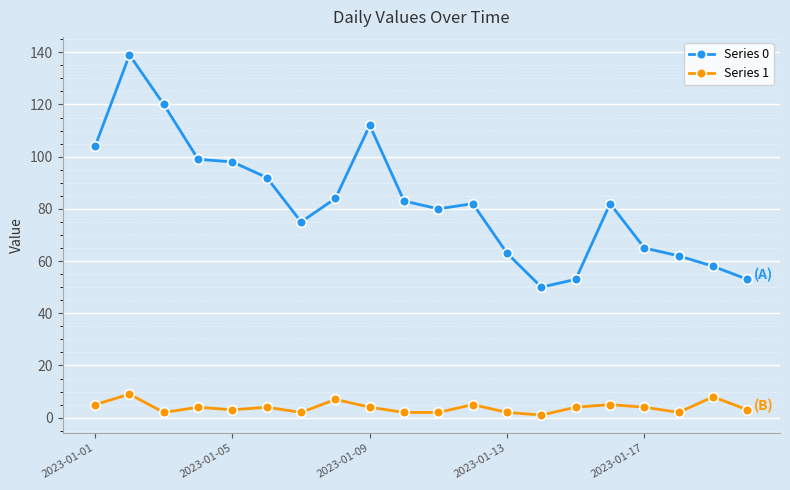

Which series has the widest spread of values?

Series 0